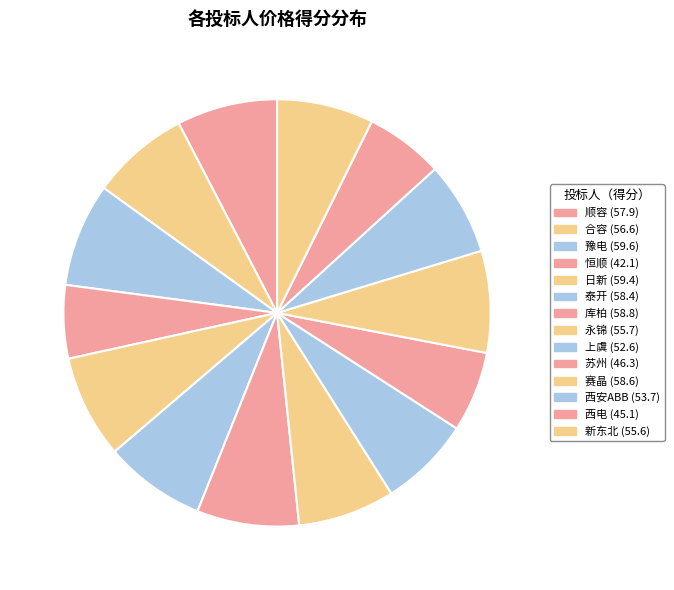

The 泰开 slice represents 8% of the pie. True or false?

True